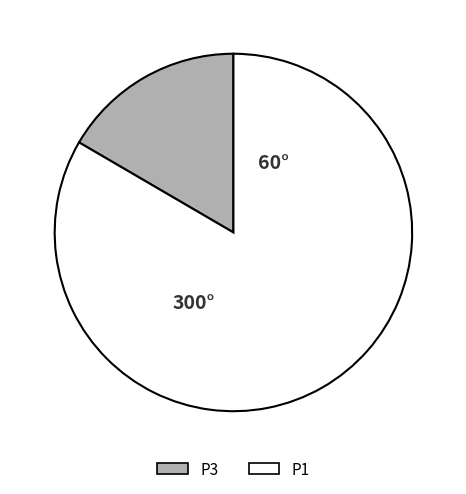

The P3 slice represents 17% of the pie. True or false?

True